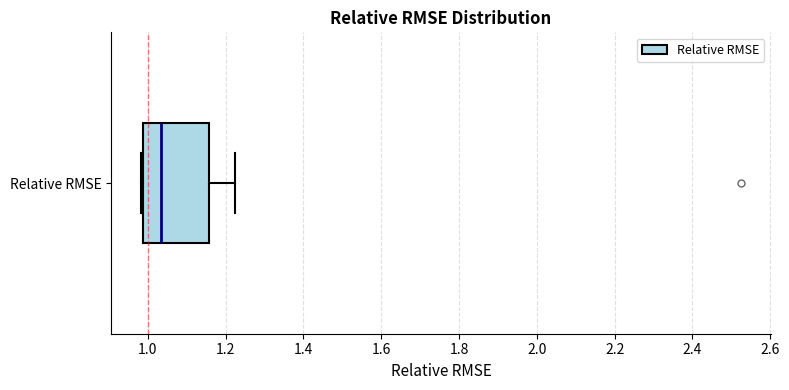

Where does the right whisker of the box for Relative RMSE end on the x-axis? The values are not printed on the chart, so give them approximately, as read against the axis.

1.22